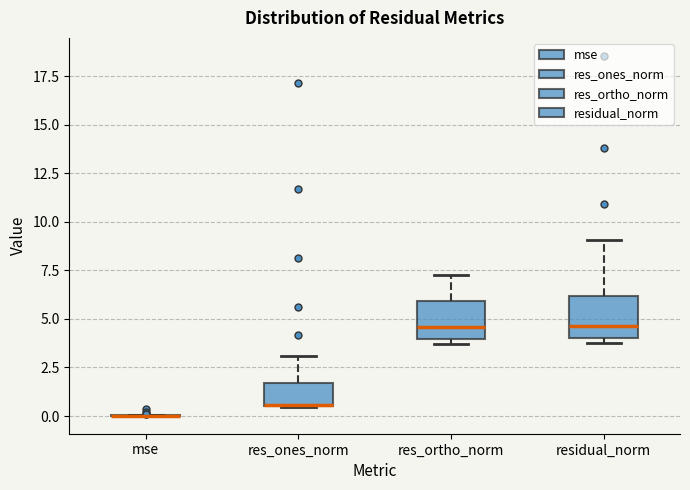

Reading left to right, transcribe this box plot: for each box, give where its median line is, the range the box spans, and where its two whiskers end, as read against the y-axis. The values are not printed on the chart, so give them approximately, as read against the axis.

mse: box collapsed to a line at 0.0, whiskers 0.0 to 0.0
res_ones_norm: median 0.5 (drawn on the box's lower edge), box 0.5 to 1.5, whiskers 0.5 to 3.0
res_ortho_norm: median 4.5, box 4.0 to 6.0, whiskers 3.5 to 7.5
residual_norm: median 4.5, box 4.0 to 6.0, whiskers 4.0 (just below the box's lower edge) to 9.0